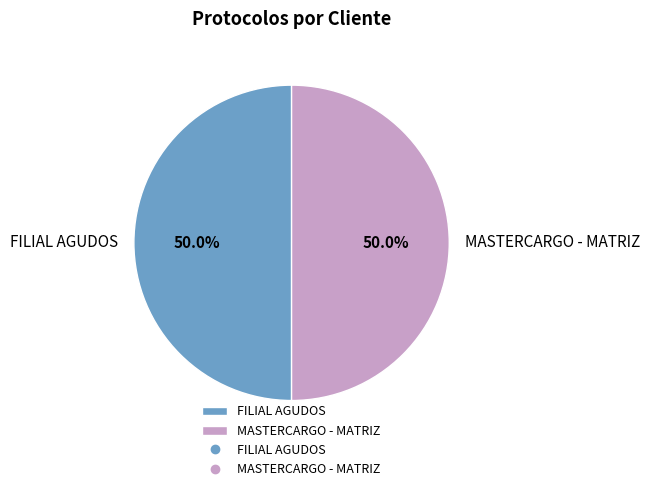

Approximately how many times larger is the value at FILIAL AGUDOS compared to MASTERCARGO - MATRIZ?

1.0